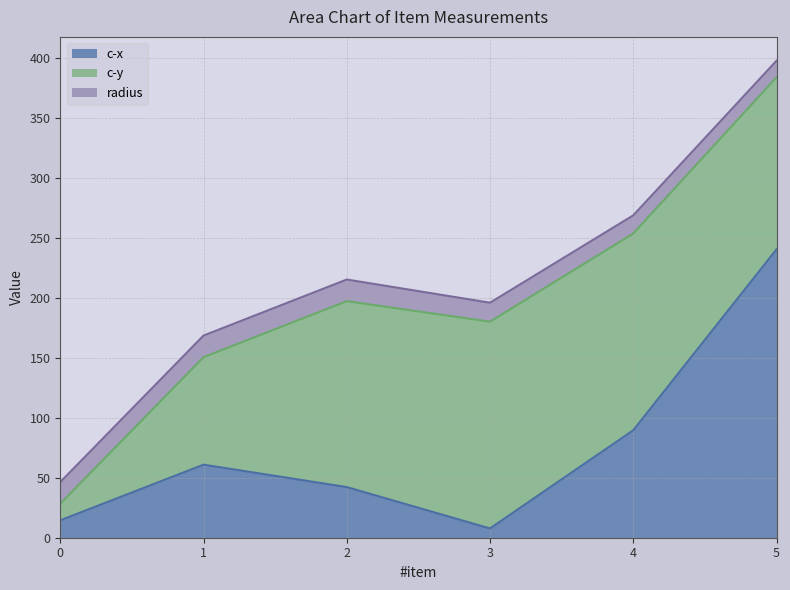

In c-x, how many points are higher than both neighbors (excluding endpoints)?

1